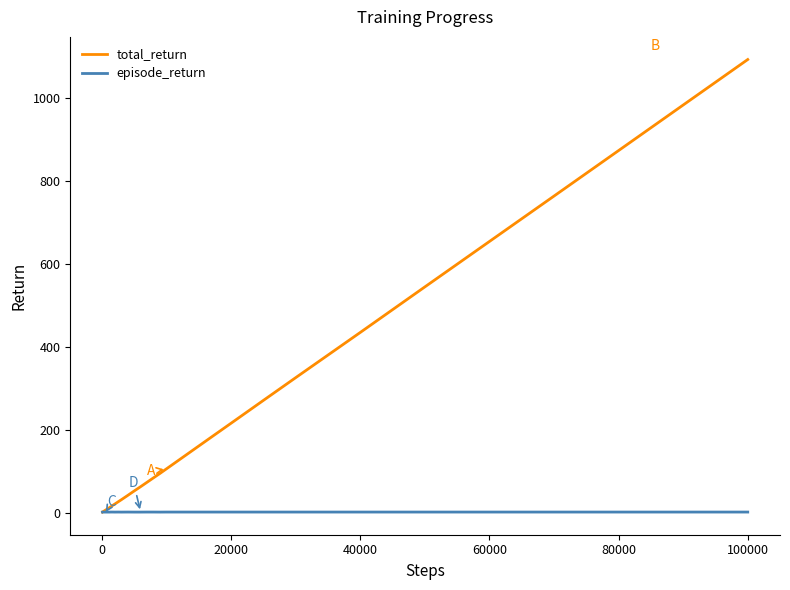

Which series has the widest spread of values?

total_return